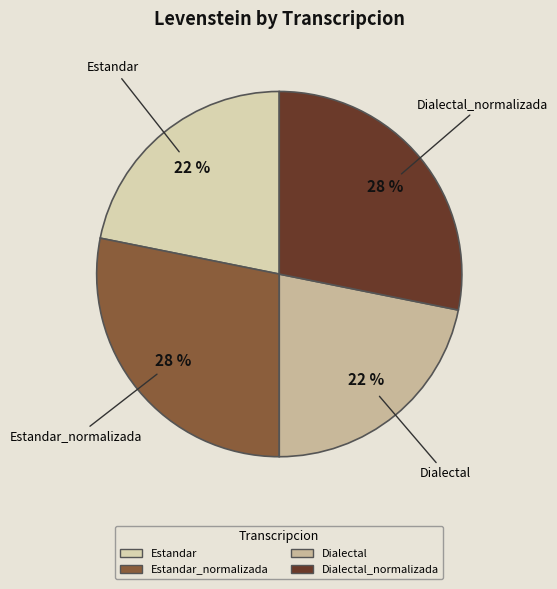

Rank the categories by value from lowest to highest.

Estandar, Dialectal, Estandar_normalizada, Dialectal_normalizada